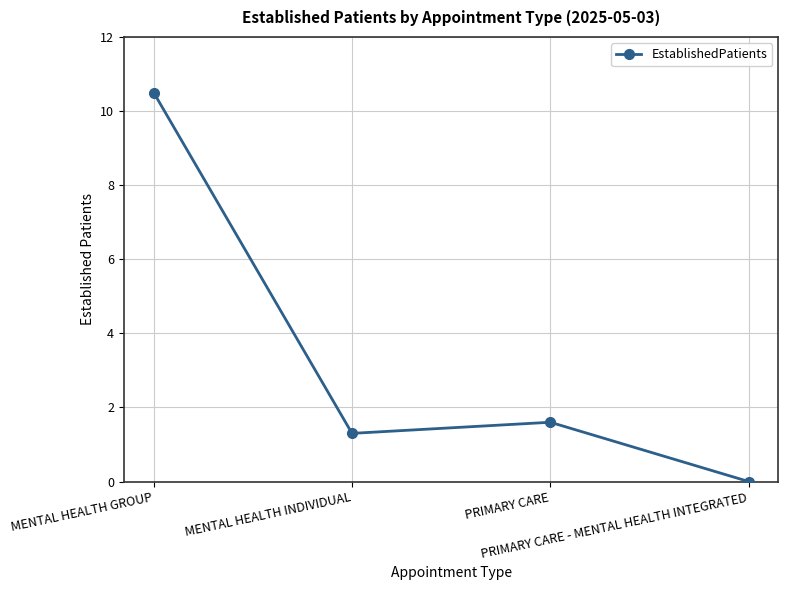

What is the label of the 3rd point from the right?

MENTAL HEALTH INDIVIDUAL